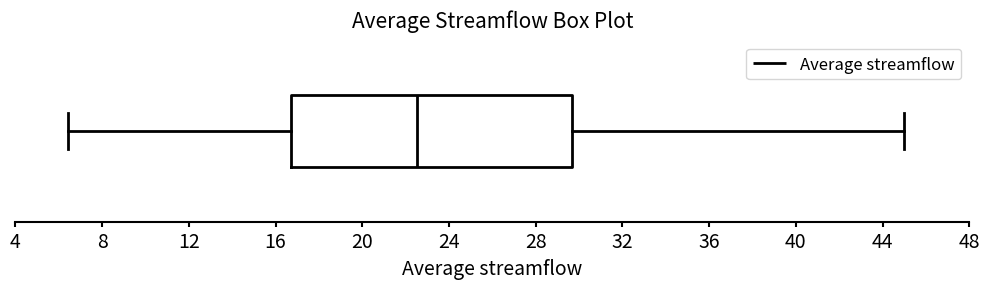

Where is the left edge of the box on the x-axis? The values are not printed on the chart, so give them approximately, as read against the axis.

16.5